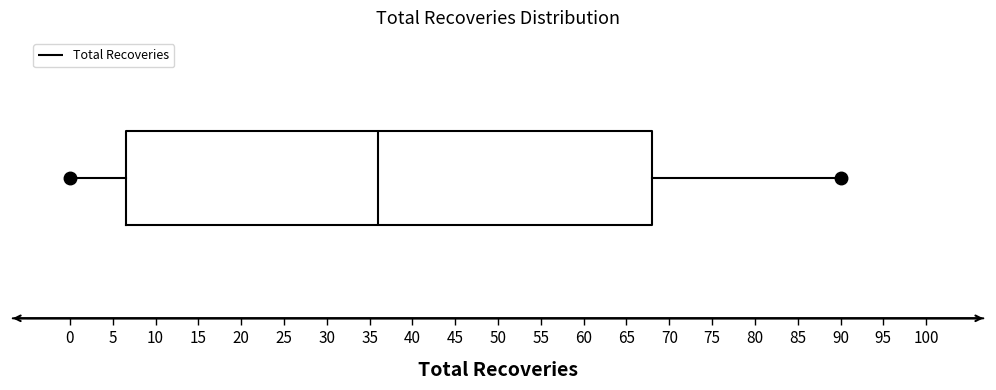

Where is the left edge of the box on the x-axis? The values are not printed on the chart, so give them approximately, as read against the axis.

6.5